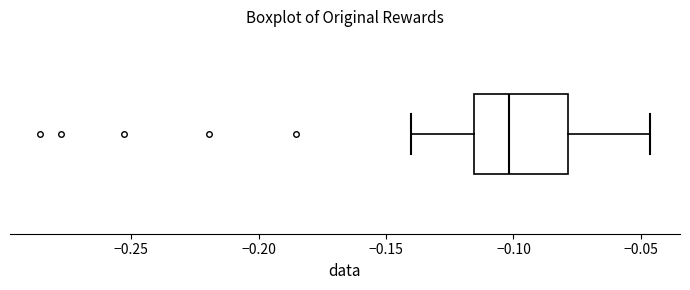

Read this box plot against the x-axis: the position of the median line, the range covered by the box, and the ends of both whiskers. The values are not printed on the chart, so give them approximately, as read against the axis.

median -0.100, box -0.115 to -0.080, whiskers -0.140 to -0.045